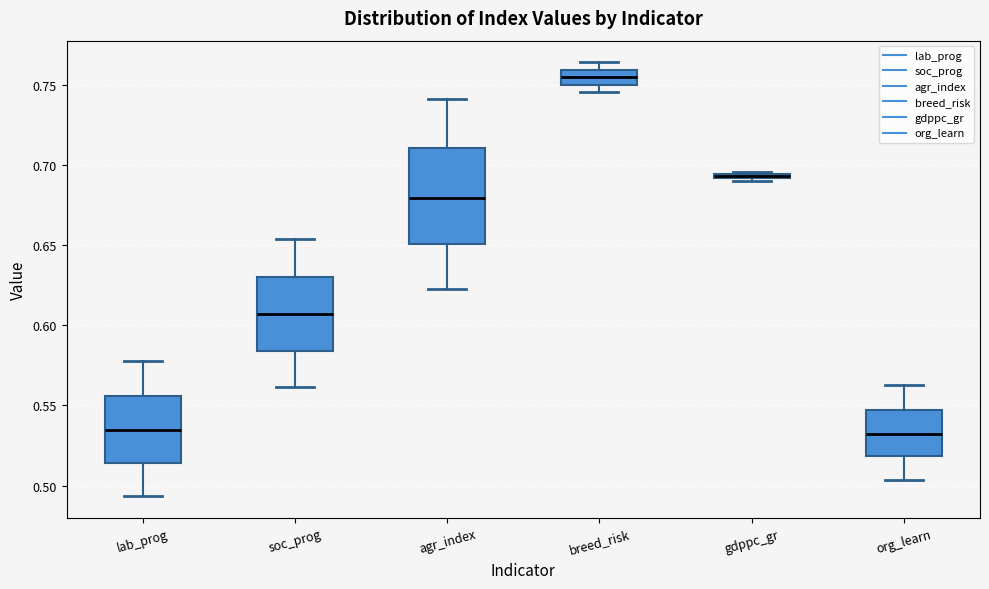

Which box has the highest median line?

breed_risk